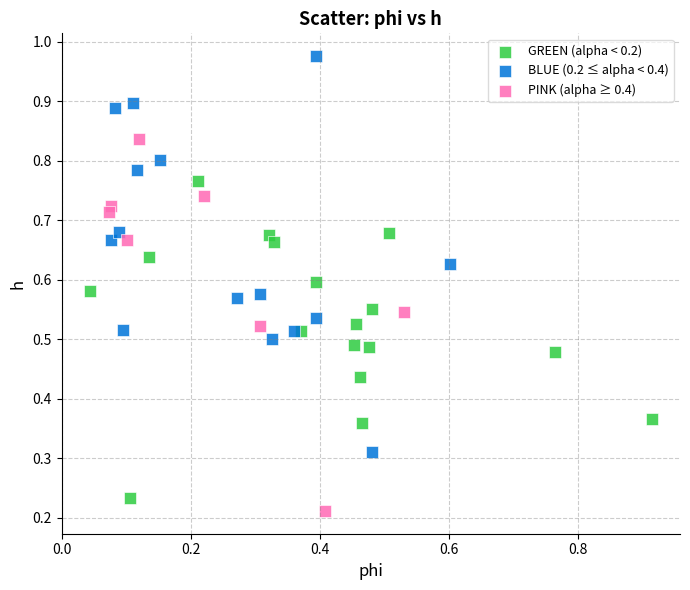

Which series has the widest spread of Y values?

BLUE (0.2 ≤ alpha < 0.4)